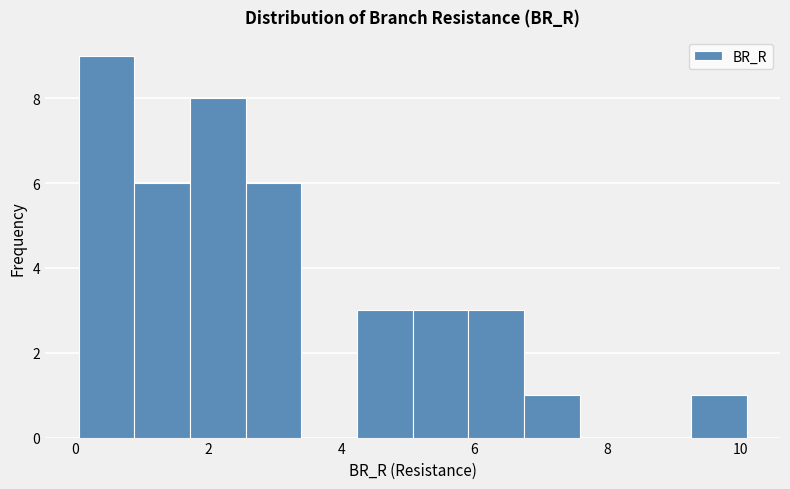

Reading left to right, transcribe this chart: for each bar, give the range it covers on the x-axis and its height. Neither the bar edges nor the heights are printed on the chart, so give them approximately, as read against the axes.

0.0 to 0.8: 9
0.8 to 1.8: 6
1.8 to 2.6: 8
2.6 to 3.4: 6
3.4 to 4.2: 0
4.2 to 5.0: 3
5.0 to 6.0: 3
6.0 to 6.8: 3
6.8 to 7.6: 1
7.6 to 8.4: 0
8.4 to 9.2: 0
9.2 to 10.0: 1